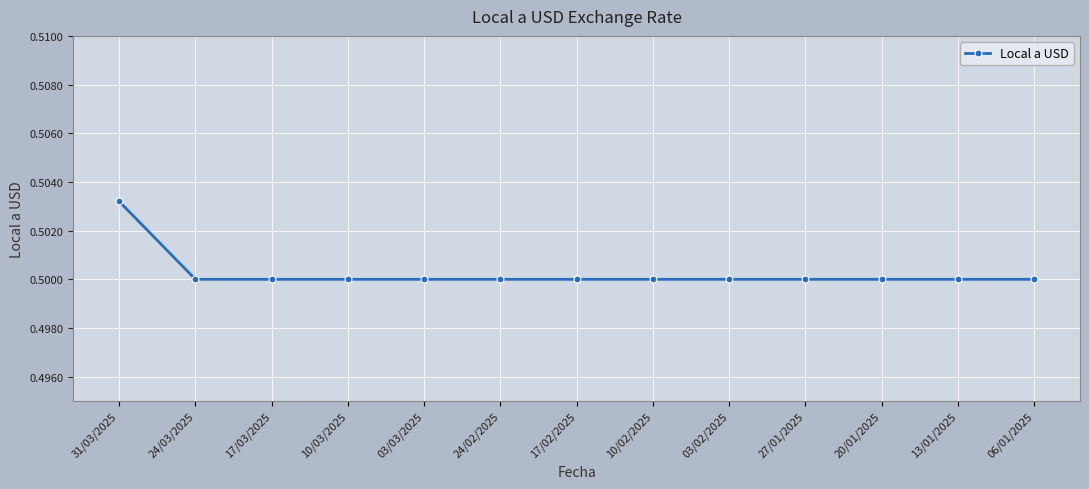

What is the label of the 3rd point from the left?

17/03/2025